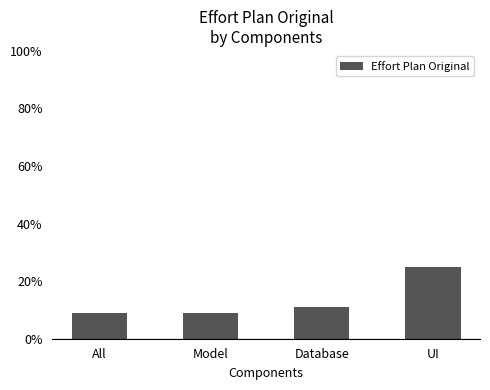

What is the minimum value shown in the chart?

9